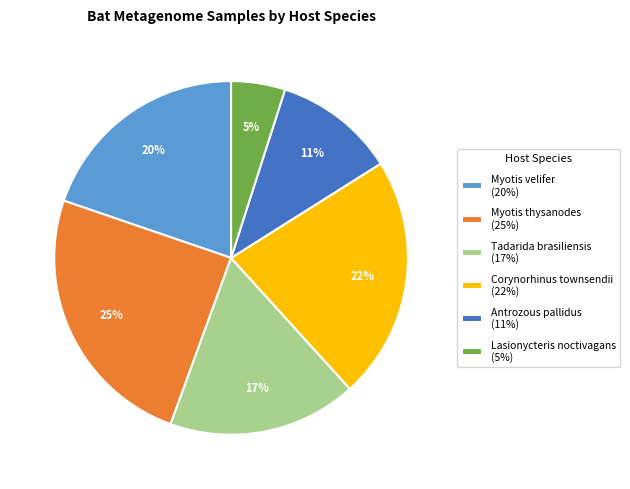

Combined, do Corynorhinus townsendii (22%) and Lasionycteris noctivagans (5%) account for over 50%?

No